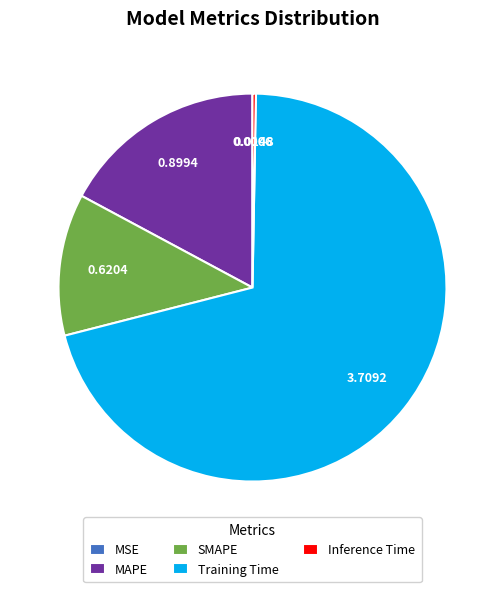

What is the largest slice in the pie chart?

Training Time